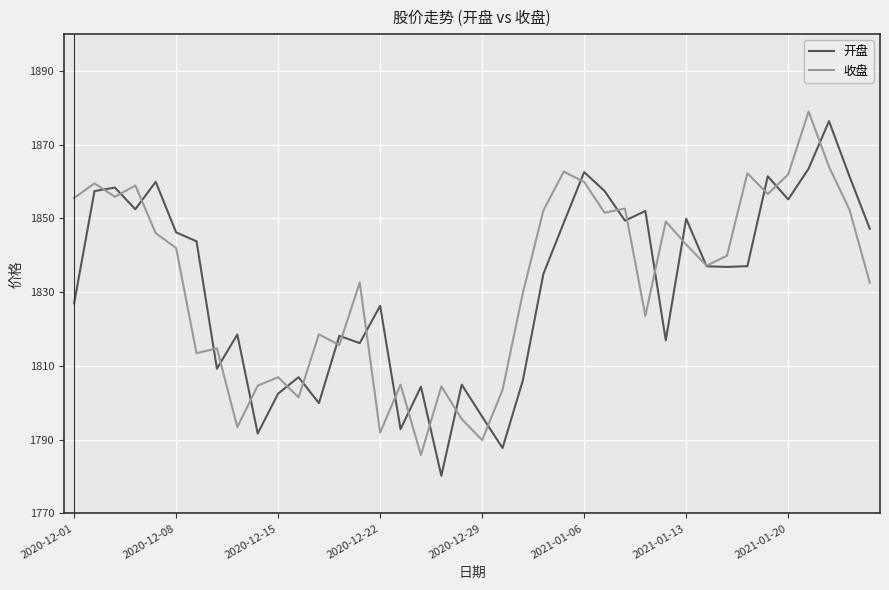

What is the lowest value of the 开盘 series?

1780.2